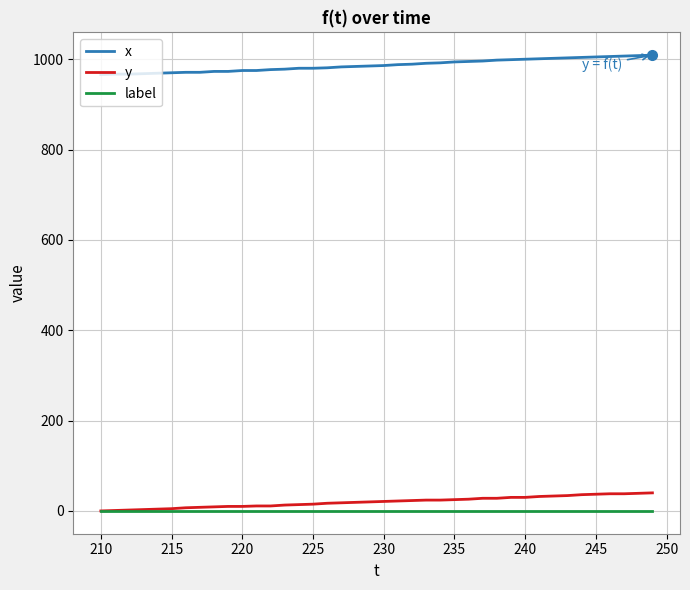

What is the maximum value for x?

1009